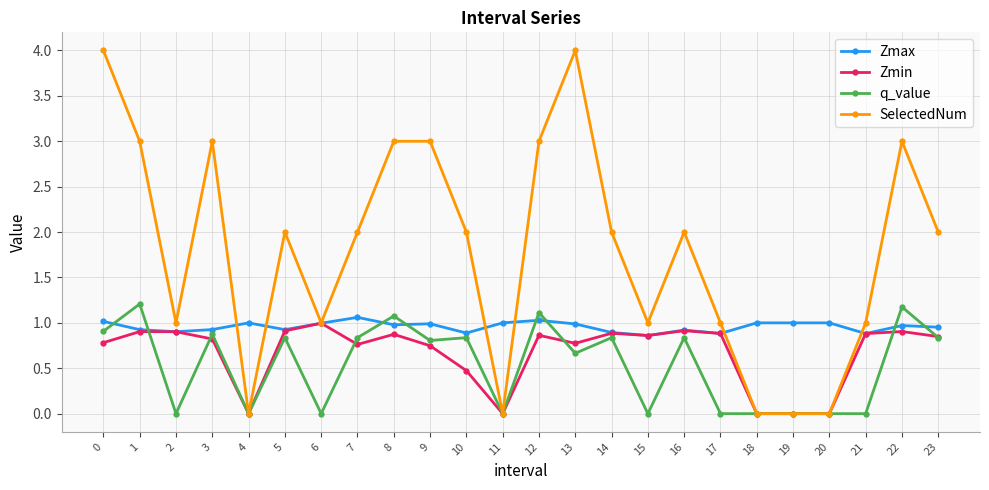

The value of q_value at 10 is 0.4. True or false?

False